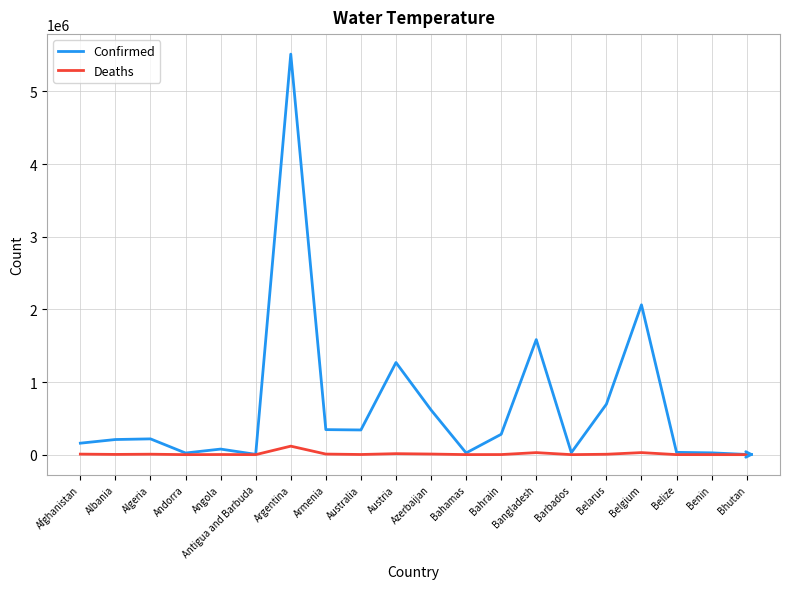

Is the value of Confirmed at Algeria greater than the value of Deaths at Belarus?

Yes